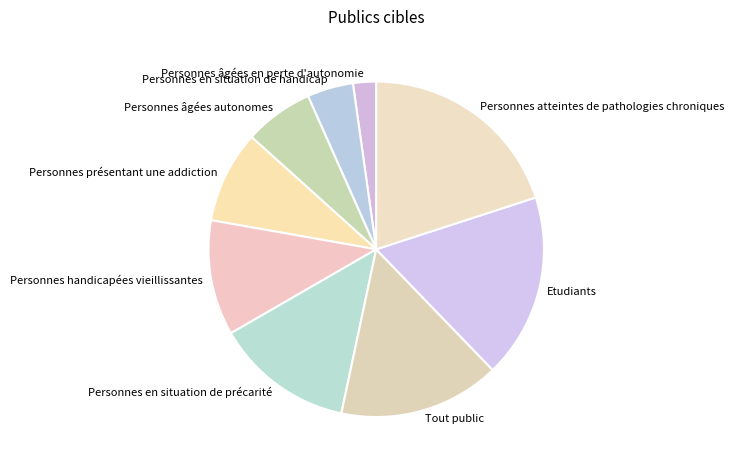

Does any single category account for the majority?

No